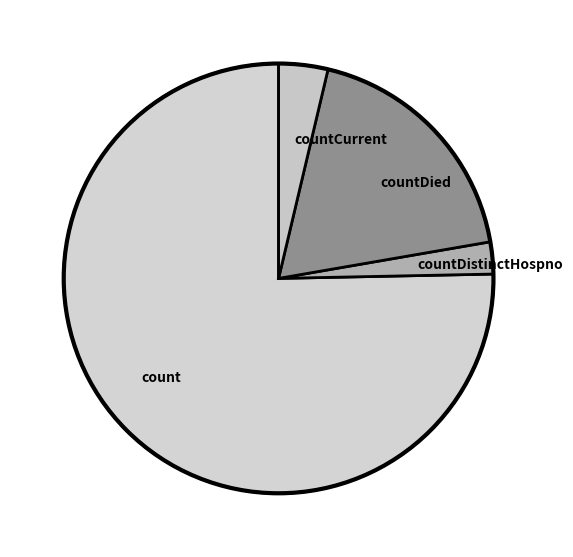

Rank the categories by value from highest to lowest.

count, countDied, countCurrent, countDistinctHospno